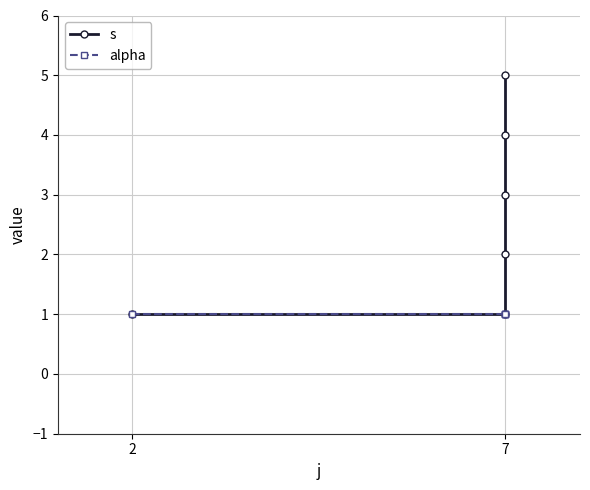

List the series in order of their overall mean, highest first.

s, alpha